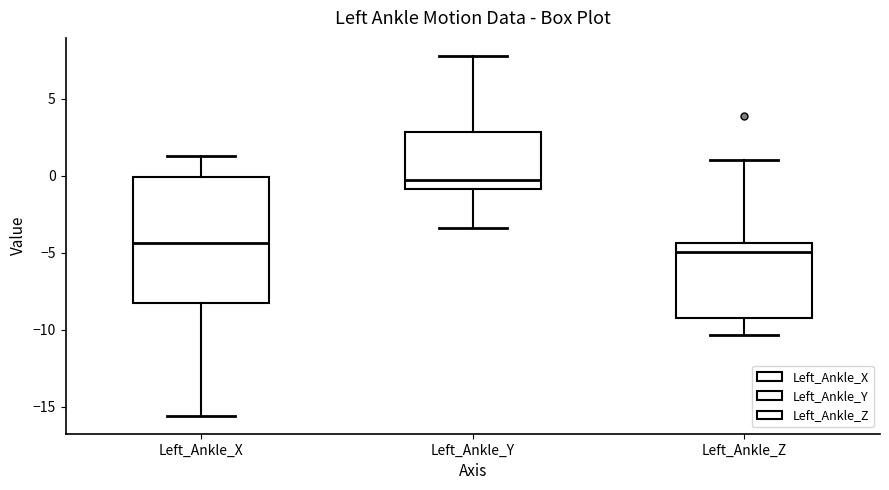

Which box has the lowest median line?

Left_Ankle_Z